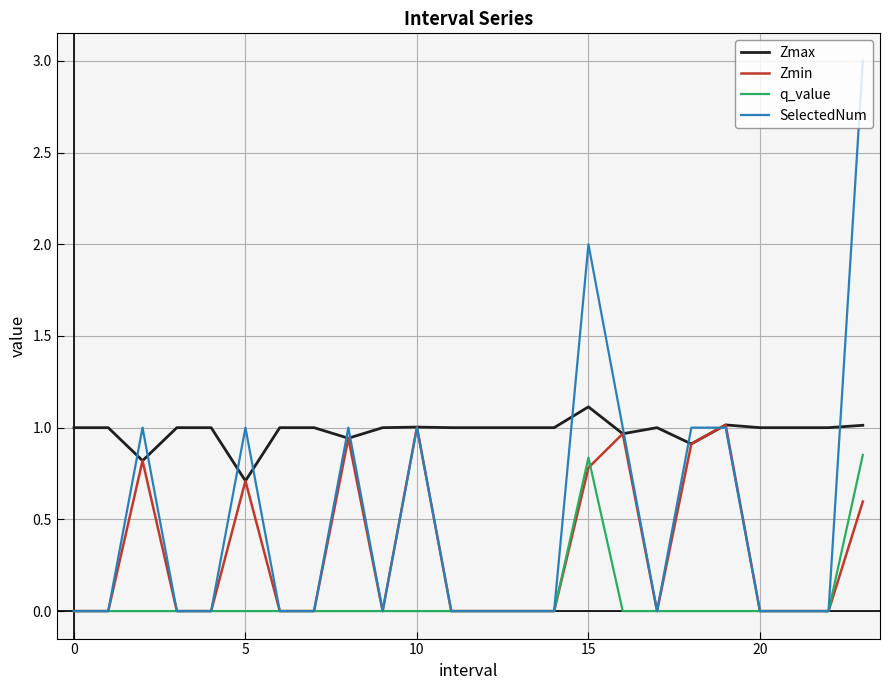

Which series has the largest total across all categories?

Zmax